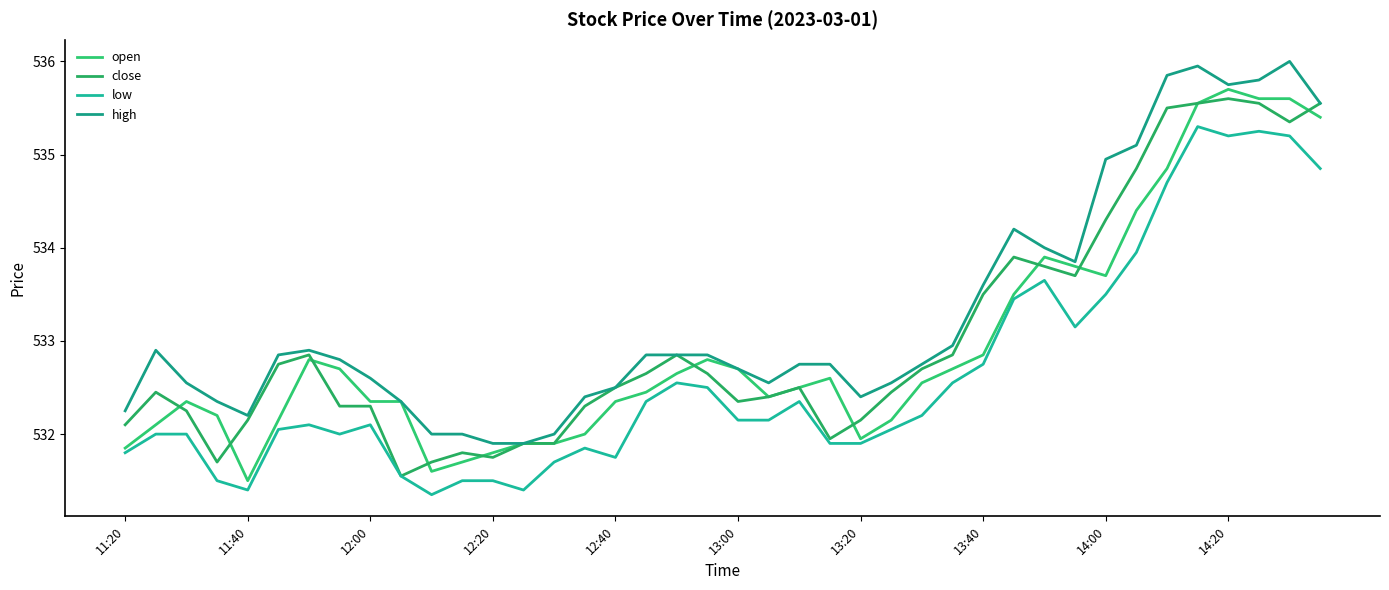

Count the number of categories in the chart.

40